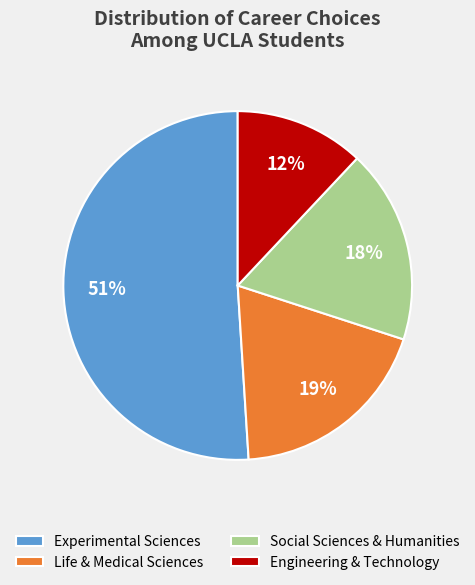

Is it true that Engineering & Technology is 12% of the pie?

True